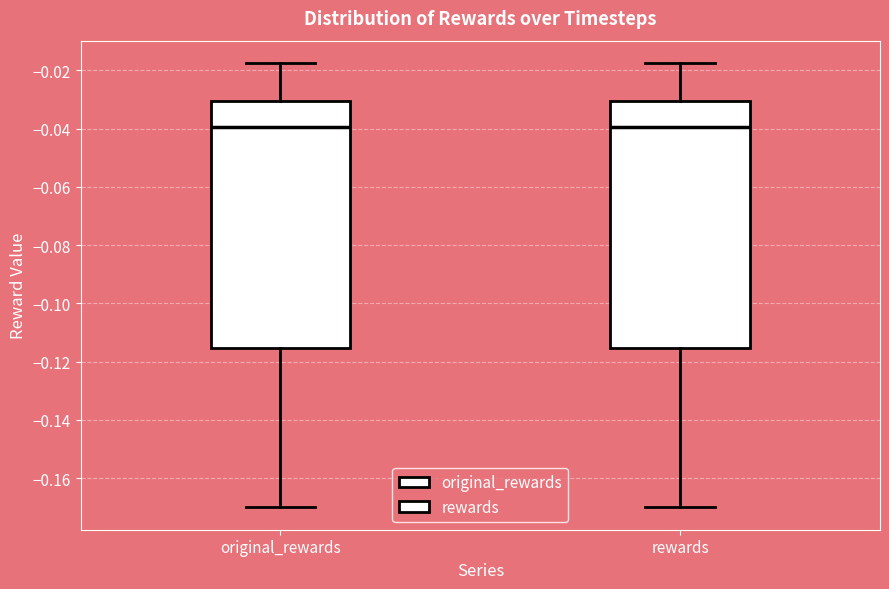

Reading left to right, read every box against the y-axis: the position of its median line, the range the box covers, and the ends of its whiskers. The values are not printed on the chart, so give them approximately, as read against the axis.

original_rewards: median -0.040, box -0.116 to -0.030, whiskers -0.170 to -0.018
rewards: median -0.040, box -0.116 to -0.030, whiskers -0.170 to -0.018